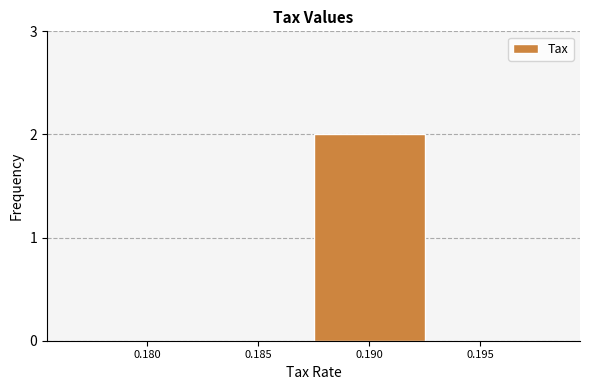

Reading left to right, extract all data points from this chart.

0.180=0	0.185=0	0.190=2	0.195=0